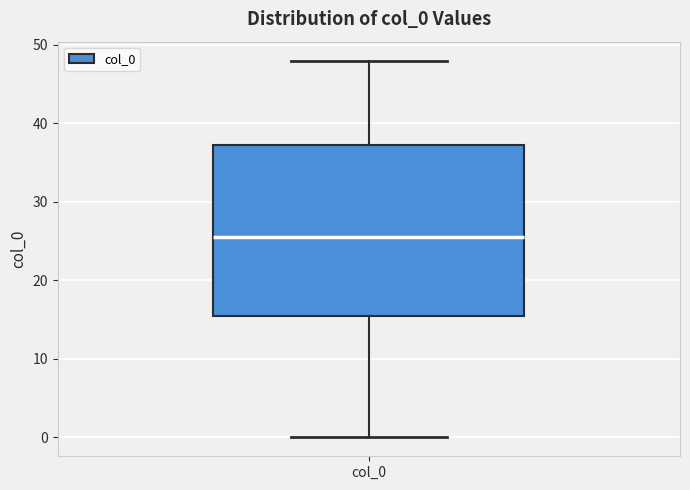

Transcribe this box plot: give where the median line is, the range the box spans, and where the two whiskers end, as read against the y-axis. The values are not printed on the chart, so give them approximately, as read against the axis.

median 26, box 16 to 37, whiskers 0 to 48